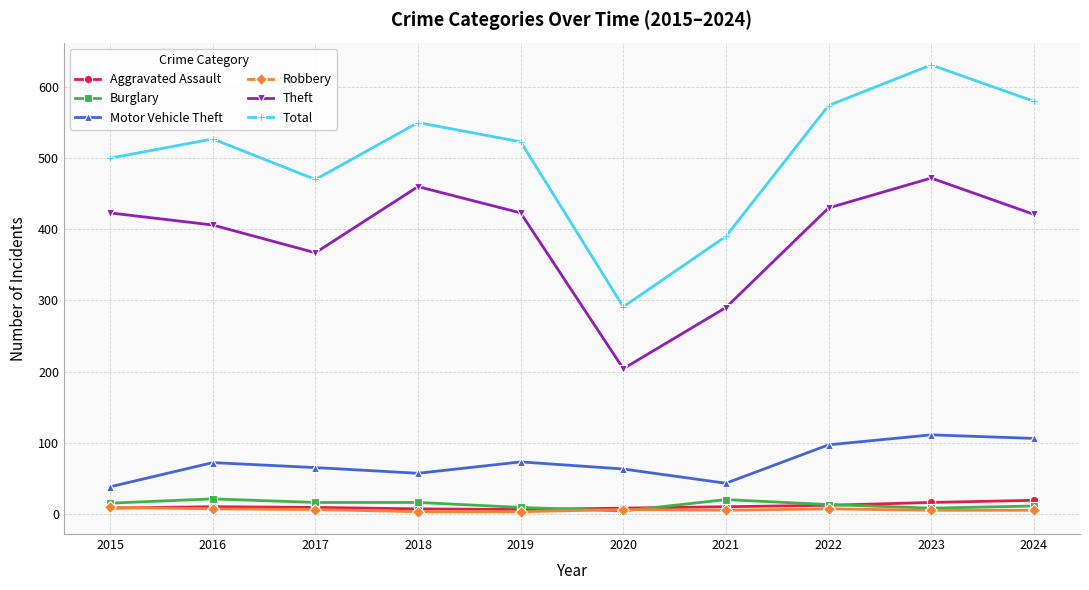

At which category is the sum across all series the highest?

2023